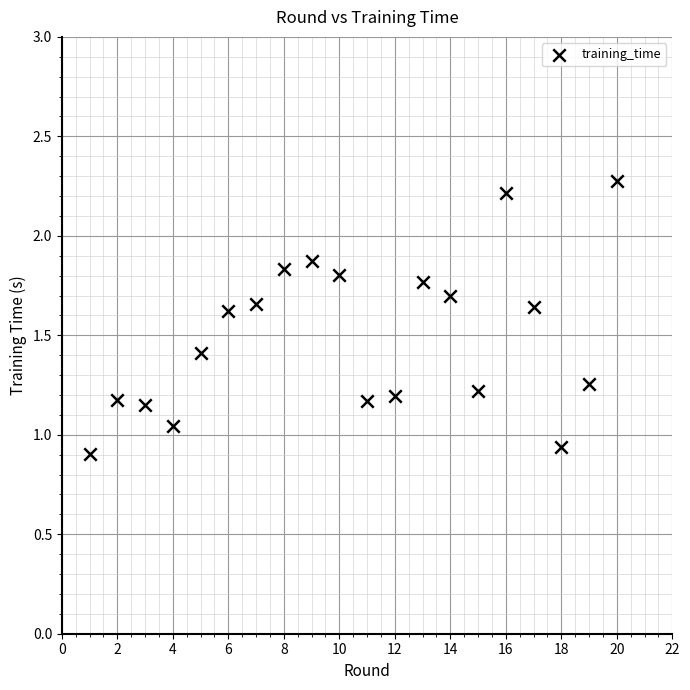

What is the range of X values (max minus min)?

19.0